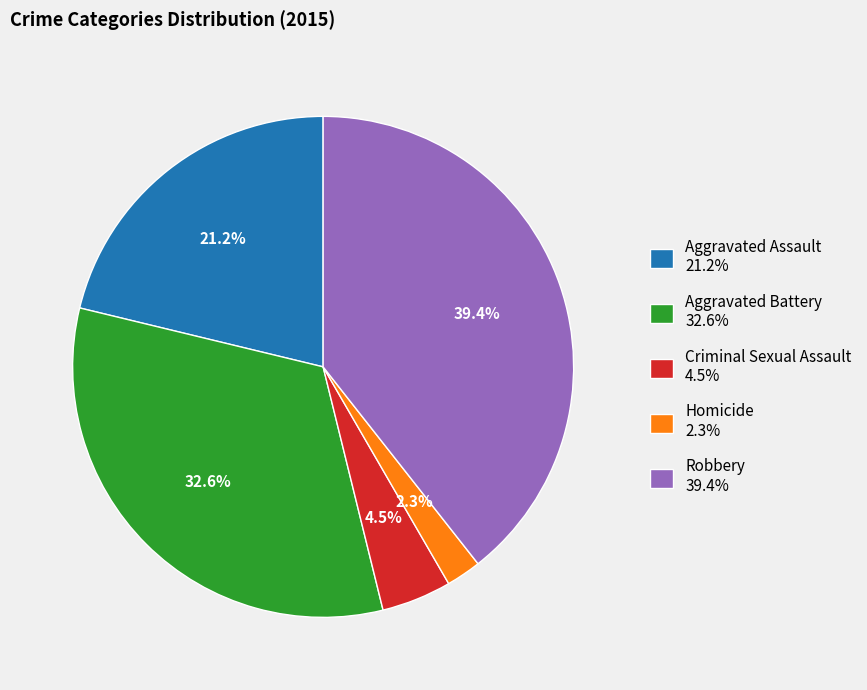

Rank the categories by value from highest to lowest.

Robbery, Aggravated Battery, Aggravated Assault, Criminal Sexual Assault, Homicide